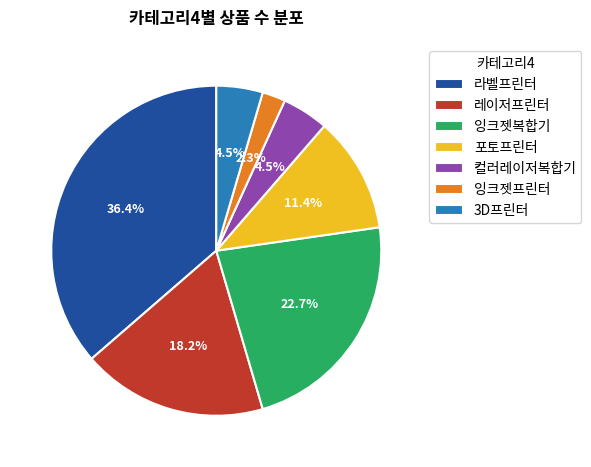

To the nearest percent, what is the difference between the largest and smallest slice percentages?

34%